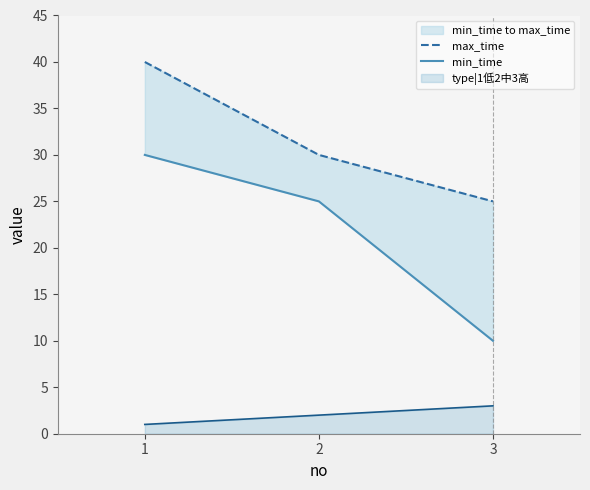

What is the sum of all min_time values?

65